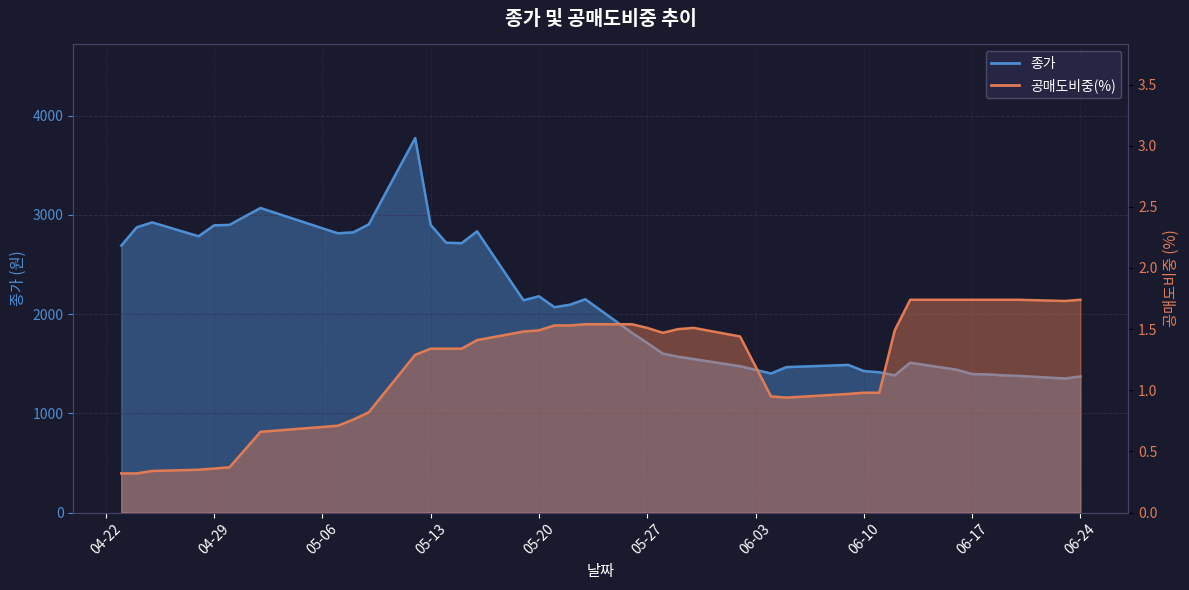

What position from the left is 05-27?

22